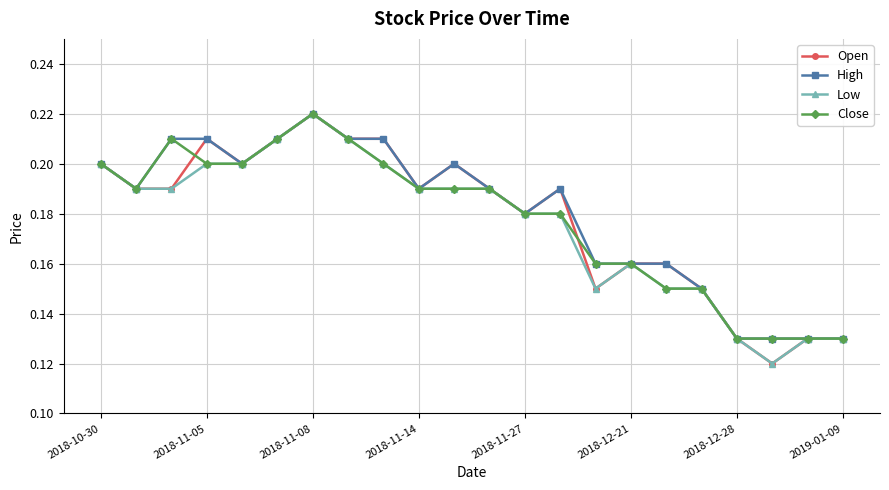

True or false: Low has more than 0 points higher than both neighbors.

True